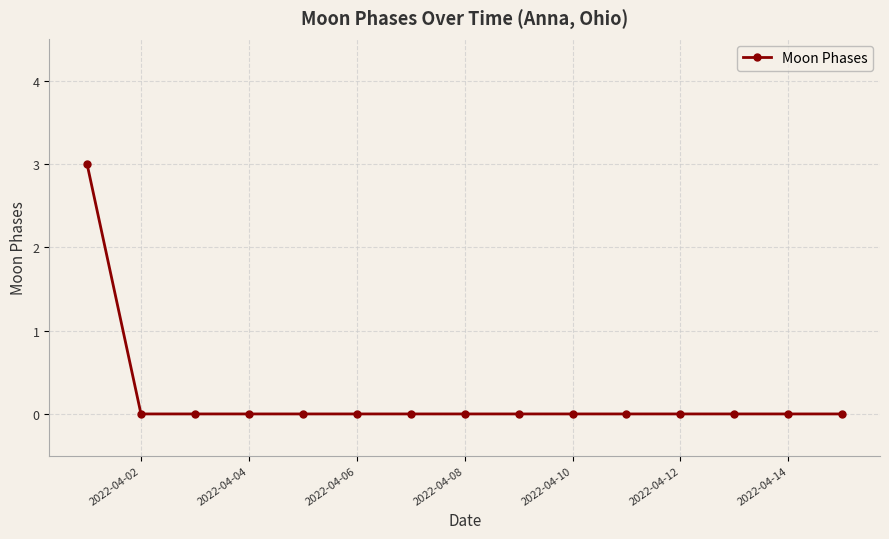

What is the difference between the maximum and minimum values?

3